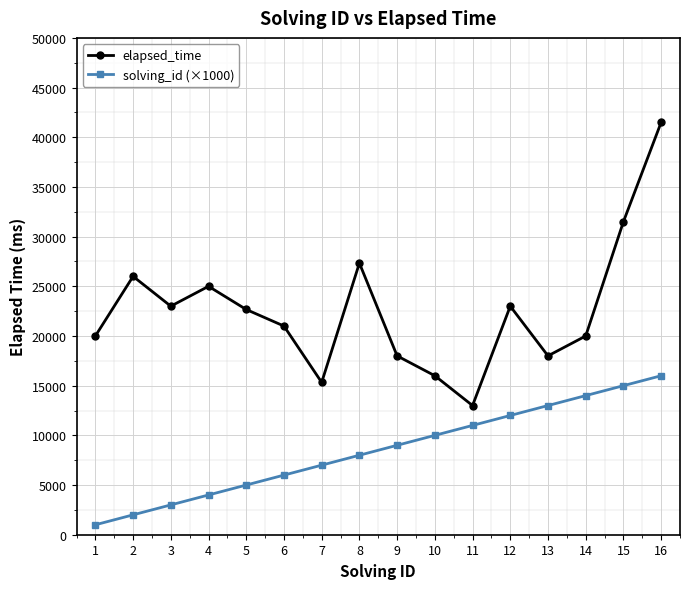

Reading left to right, transcribe all the data shown in this chart.

elapsed_time: 20000	26000	23000	25000	22666	21000	15333	27333	18000	16000	13000	23000	18000	20000	31500	41500
solving_id (×1000): 1000	2000	3000	4000	5000	6000	7000	8000	9000	10000	11000	12000	13000	14000	15000	16000